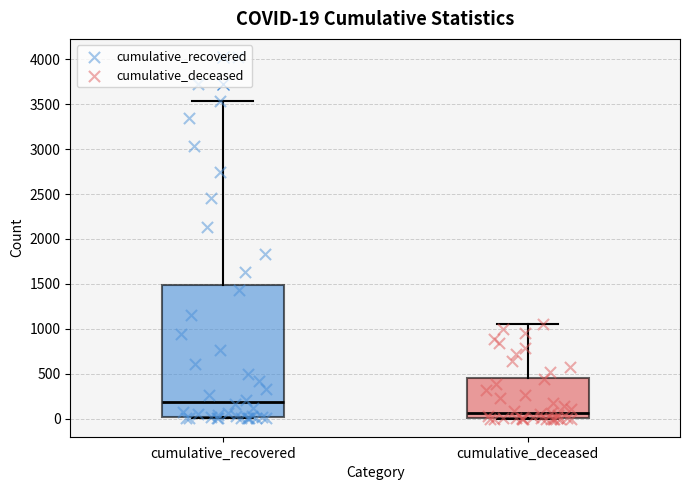

Which box is the tallest, from its lower edge to its upper edge?

cumulative_recovered